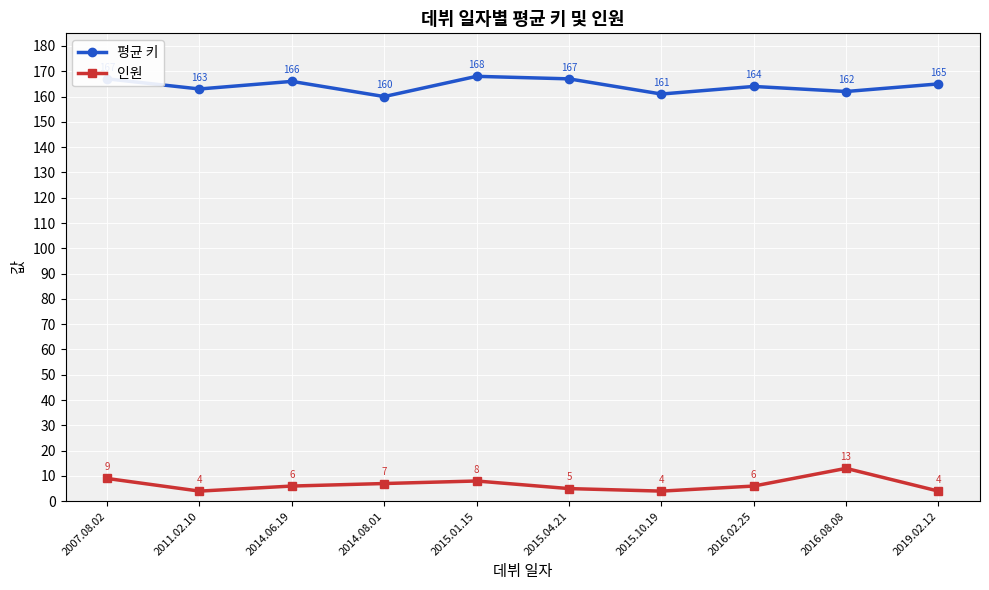

True or false: 인원 and 평균 키 cross at least once.

False